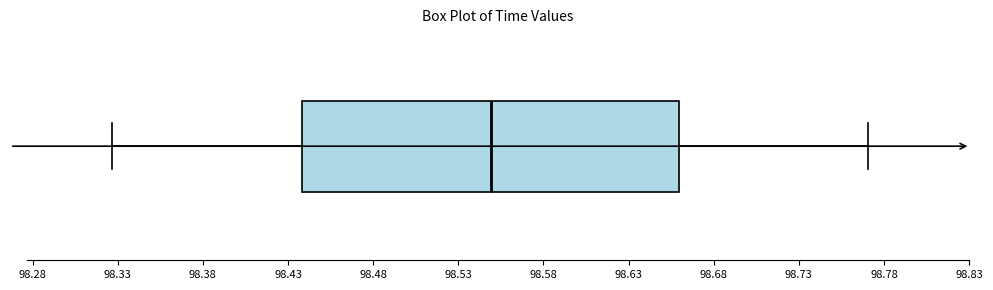

Read this box plot against the x-axis: the position of the median line, the range covered by the box, and the ends of both whiskers. The values are not printed on the chart, so give them approximately, as read against the axis.

median 98.550, box 98.440 to 98.660, whiskers 98.325 to 98.770